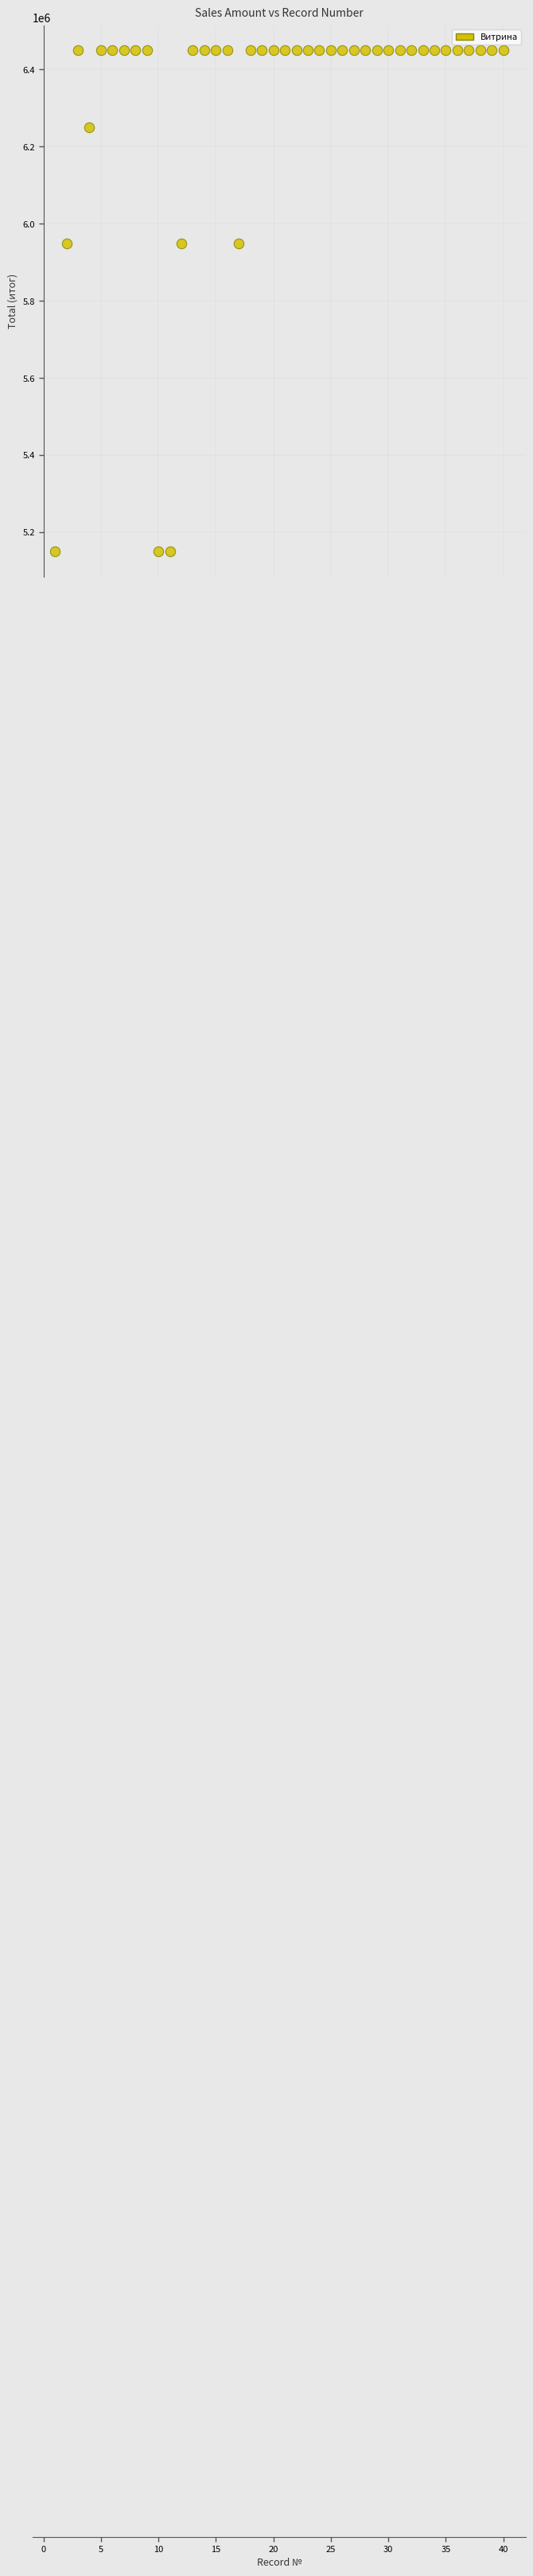

What is the range of Y values (max minus min)?

1300000